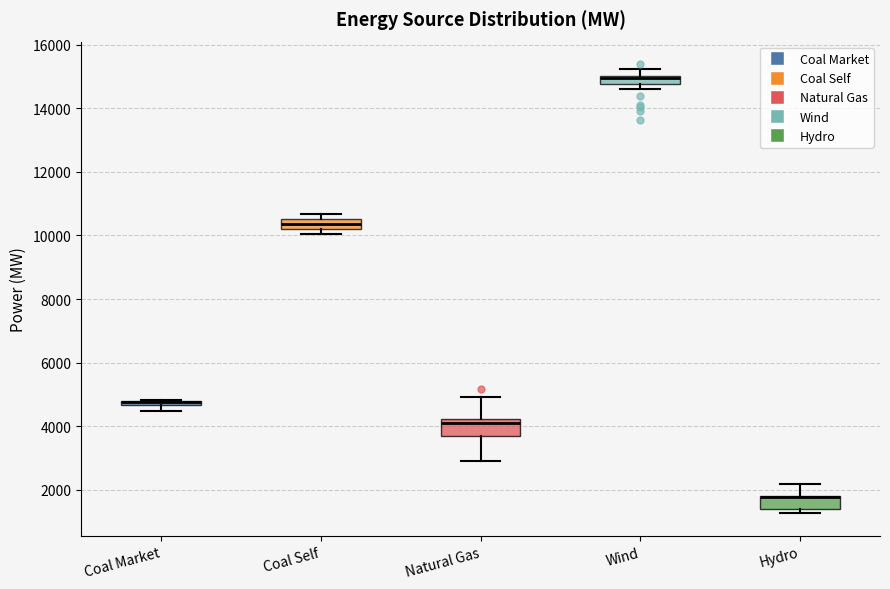

Where is the lower edge of the box for Coal Market on the y-axis? The values are not printed on the chart, so give them approximately, as read against the axis.

4600